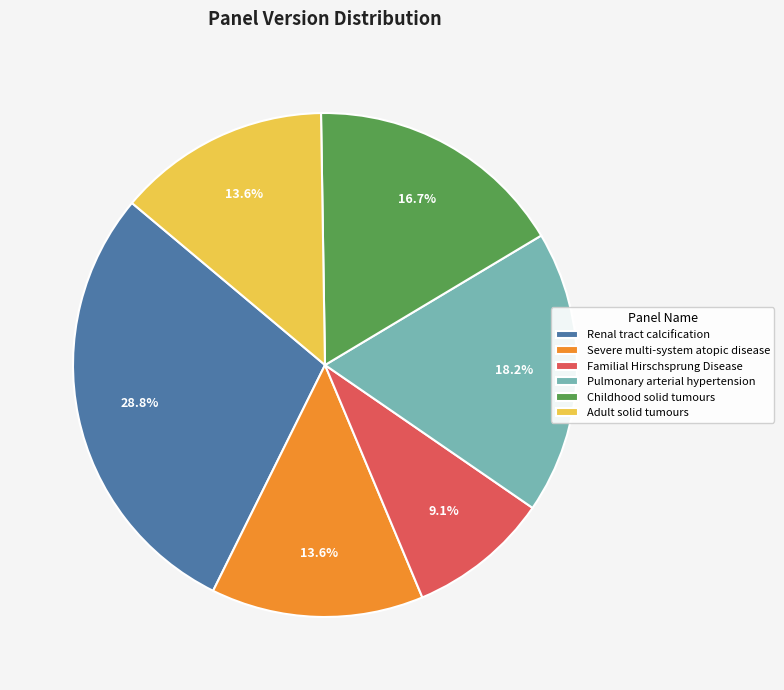

True or false: Childhood solid tumours accounts for 17% of the total.

True